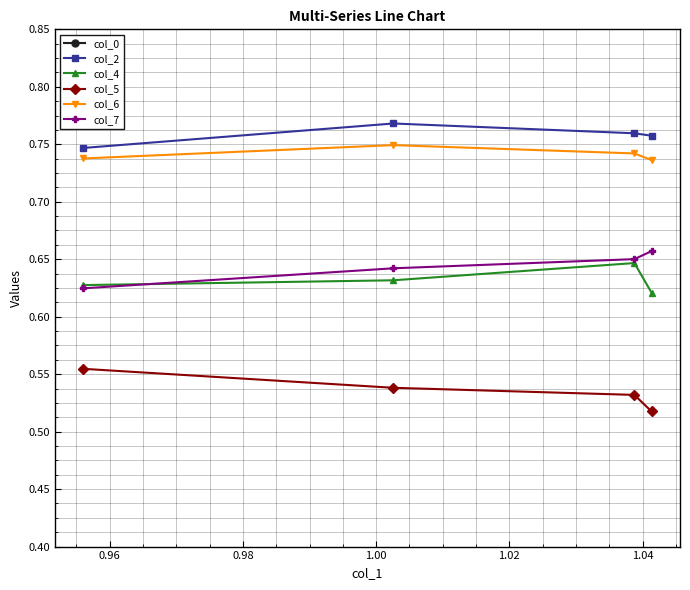

How many col_7 values are between 0 and 1?

4